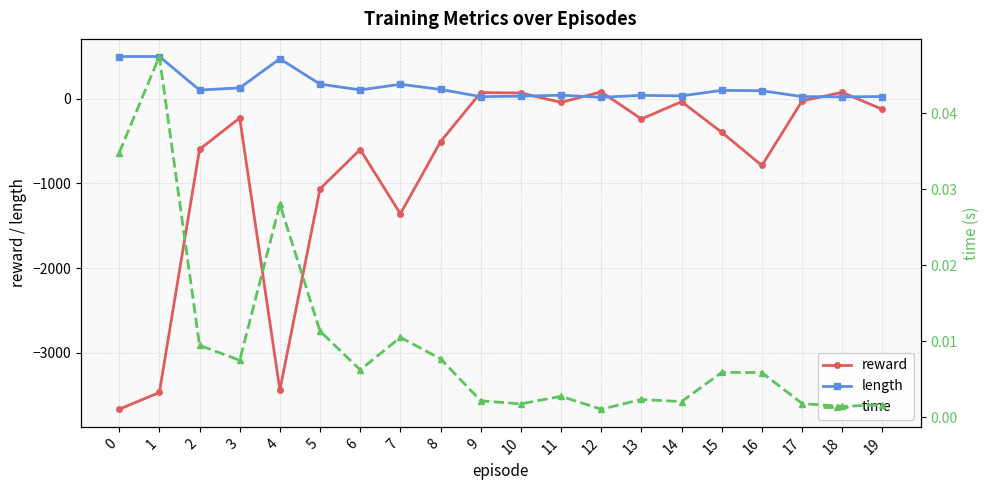

True or false: length and time cross at least once.

False